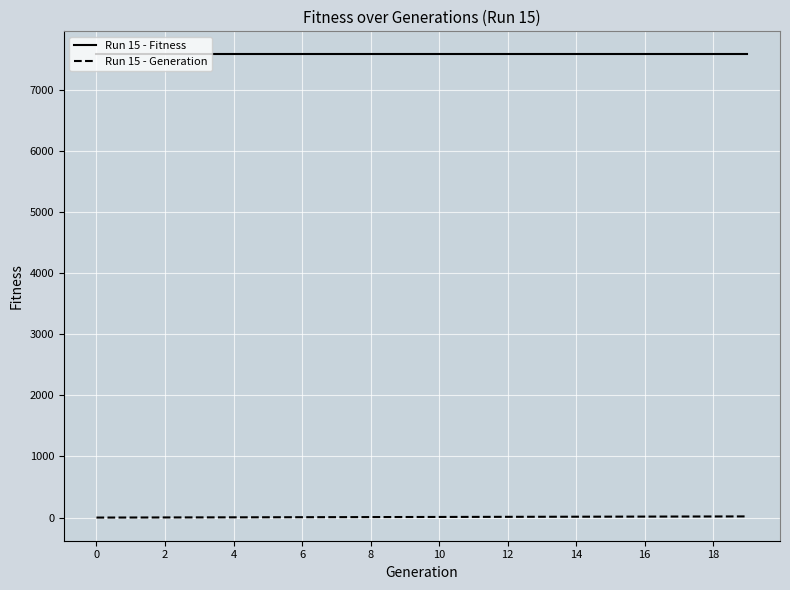

Rank the series by their maximum value, from highest to lowest.

Run 15 - Fitness, Run 15 - Generation